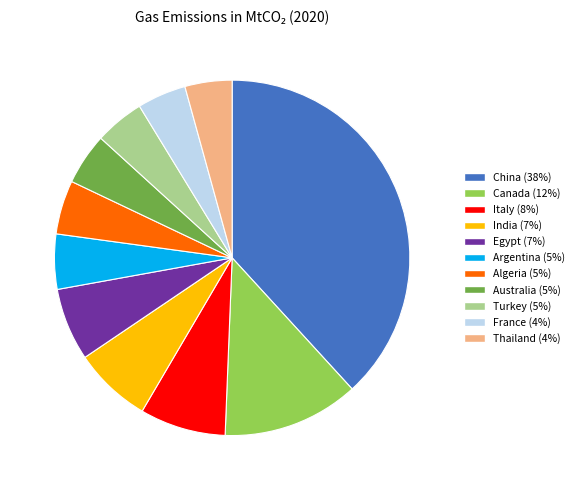

Which slice is the largest?

China